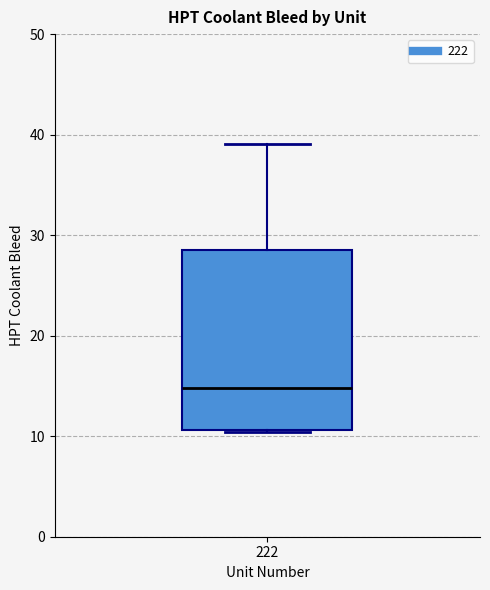

Transcribe this box plot: give where the median line is, the range the box spans, and where the two whiskers end, as read against the y-axis. The values are not printed on the chart, so give them approximately, as read against the axis.

median 15, box 11 to 29, whiskers 10 to 39